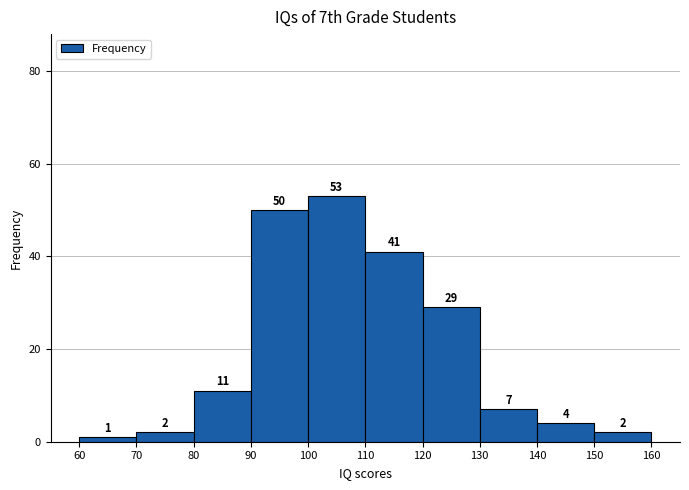

Reading left to right, list every bar in this chart as the range it spans on the x-axis followed by its height.

60 to 70: 1
70 to 80: 2
80 to 90: 11
90 to 100: 50
100 to 110: 53
110 to 120: 41
120 to 130: 29
130 to 140: 7
140 to 150: 4
150 to 160: 2